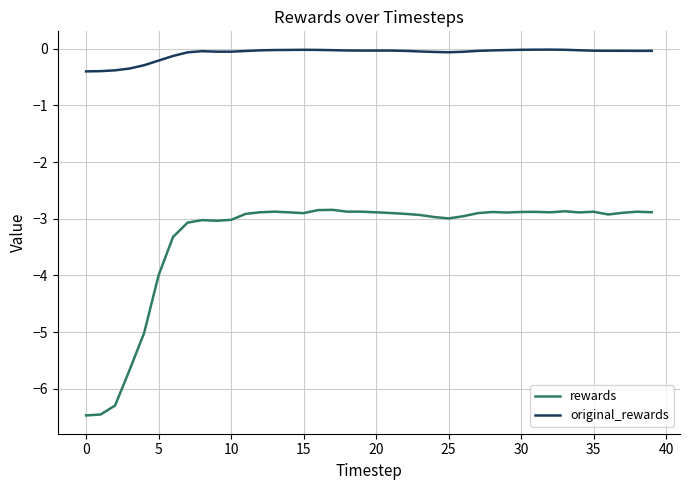

Which series has the largest total across all categories?

original_rewards